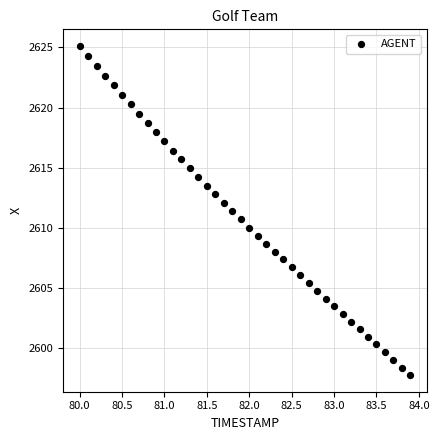

What is the range of Y values (max minus min)?

27.4